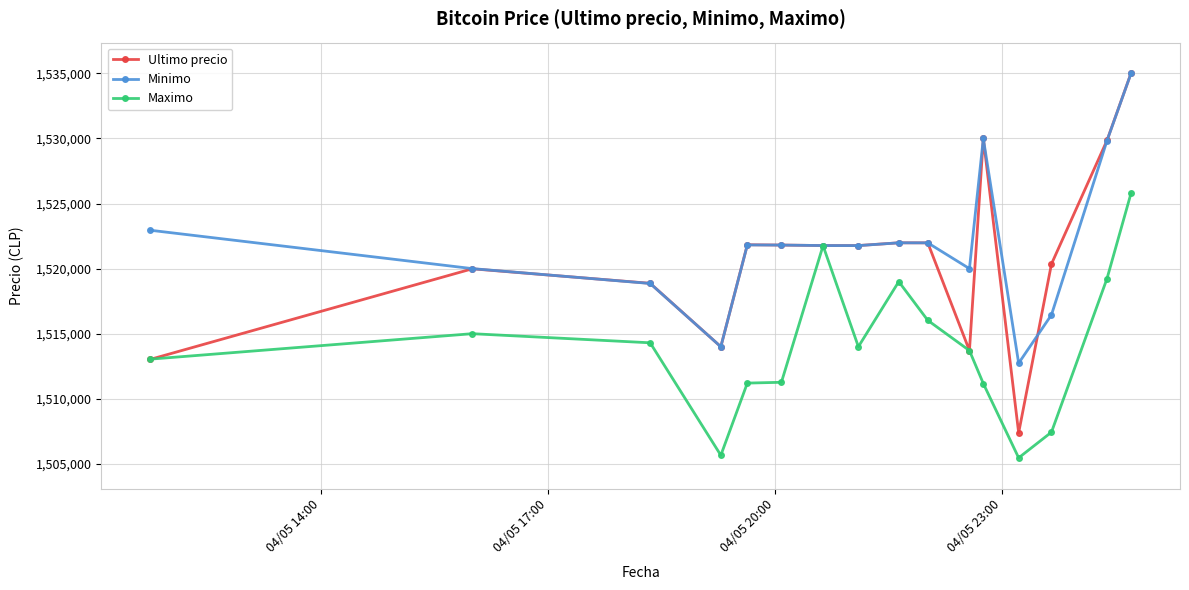

In Minimo, how many points are higher than both neighbors (excluding endpoints)?

3